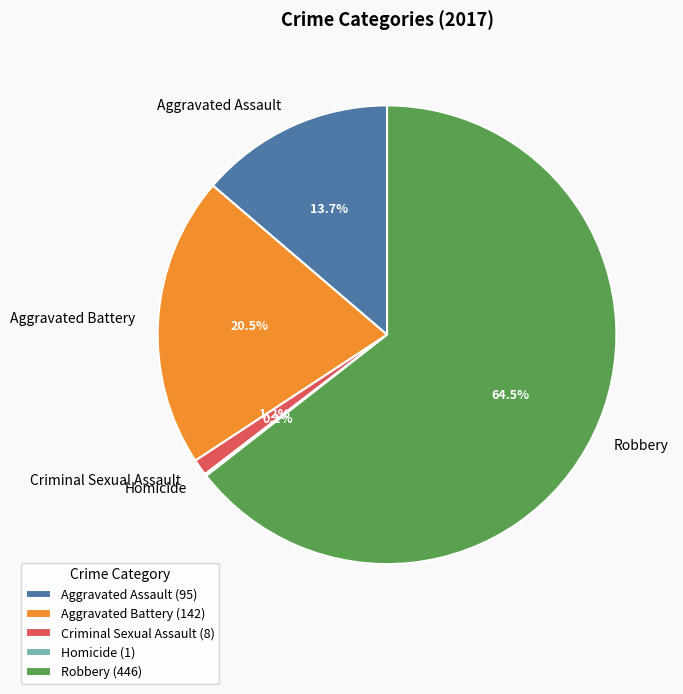

Does Aggravated Assault represent more than half of the total?

No